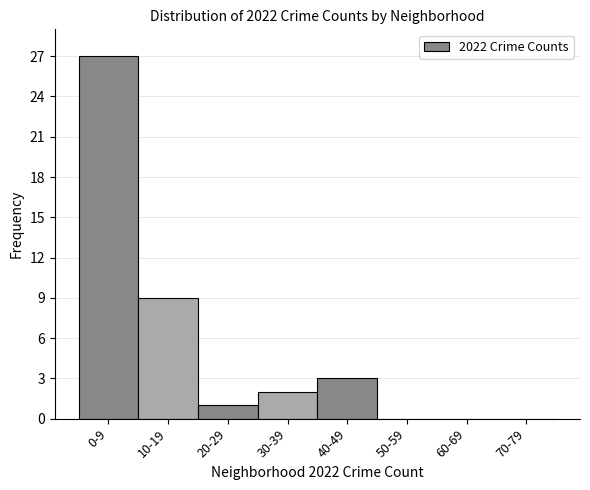

Reading left to right, transcribe all the data shown in this chart.

0-9=27	10-19=9	20-29=1	30-39=2	40-49=3	50-59=0	60-69=0	70-79=0